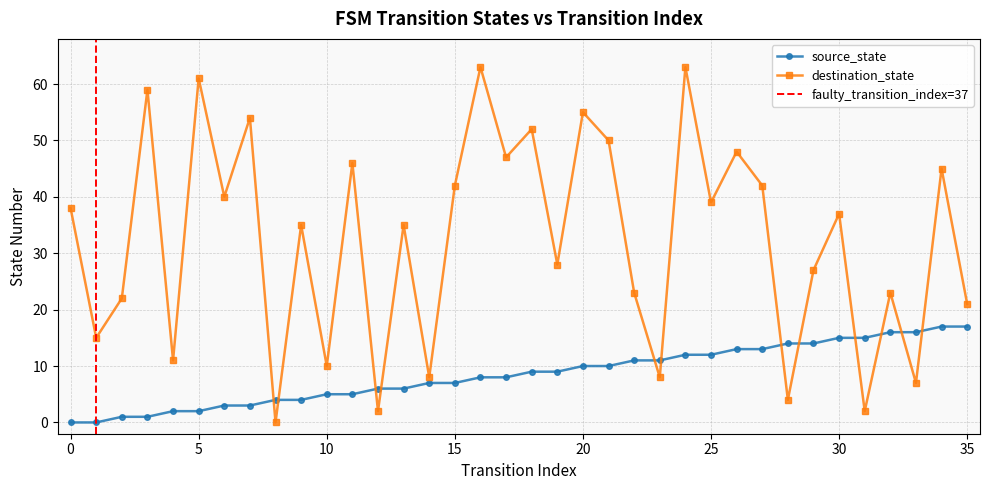

What is the spread (max minus min) of values at 23?

3